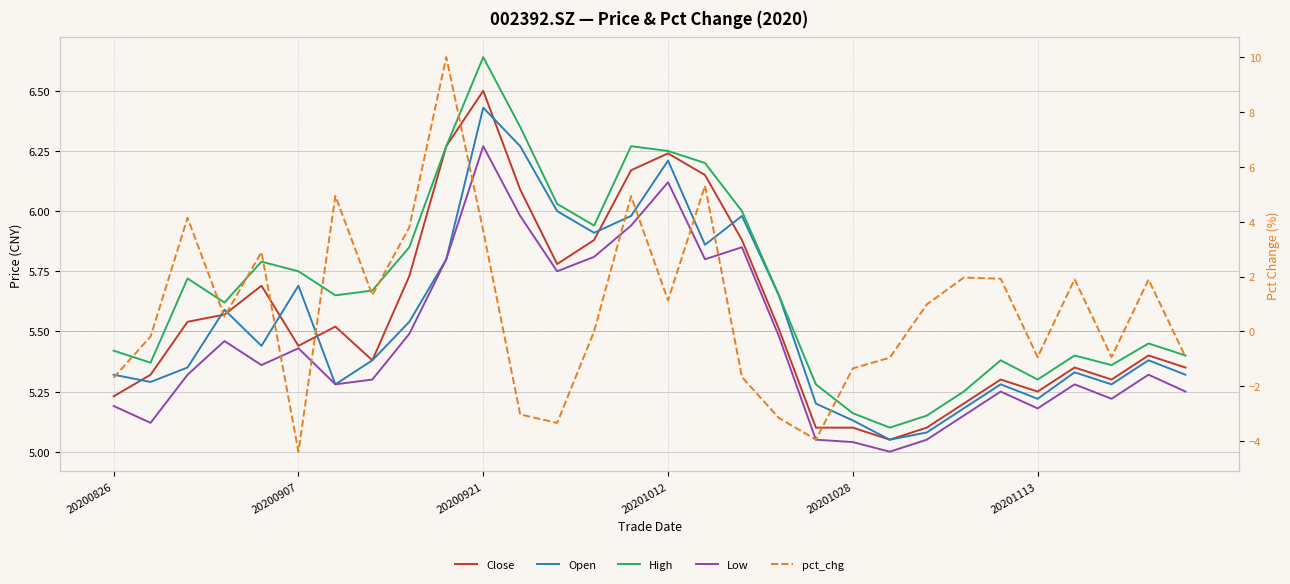

At which label is Open closest to 5?

21